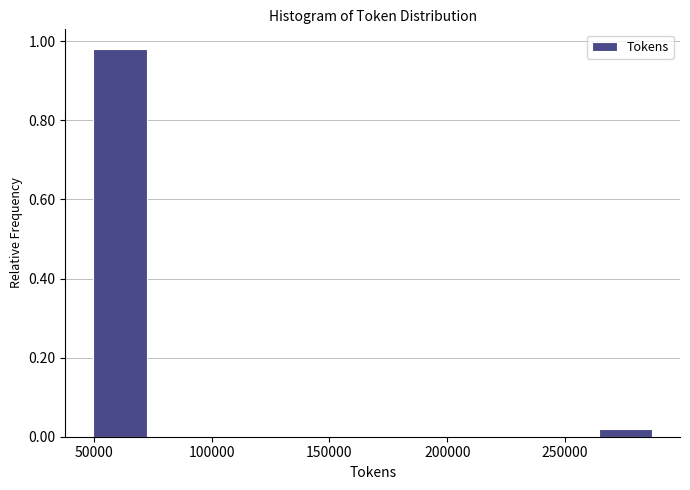

Which range on the x-axis has the tallest bar?

50000 to 75000